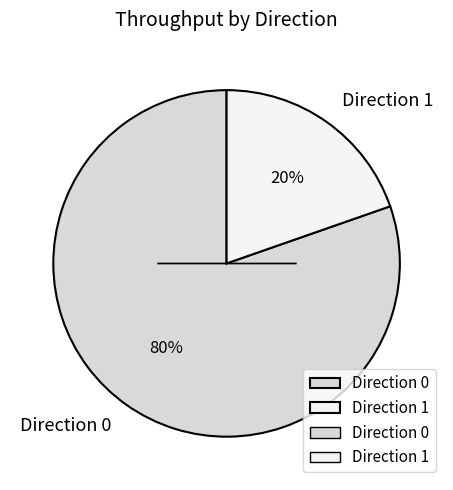

Combined, do Direction 0 and Direction 1 account for over 50%?

Yes